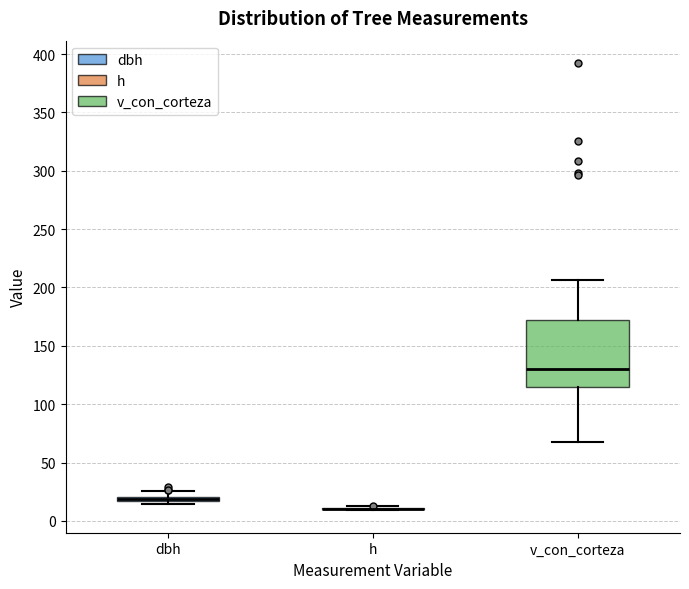

Comparing the boxes themselves (not the whiskers), which one is the tallest?

v_con_corteza